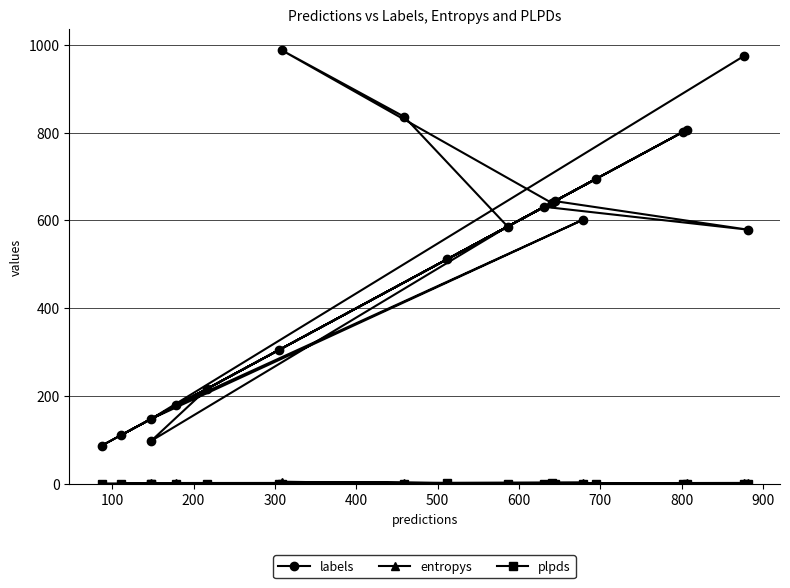

How many values in plpds are above zero?

17